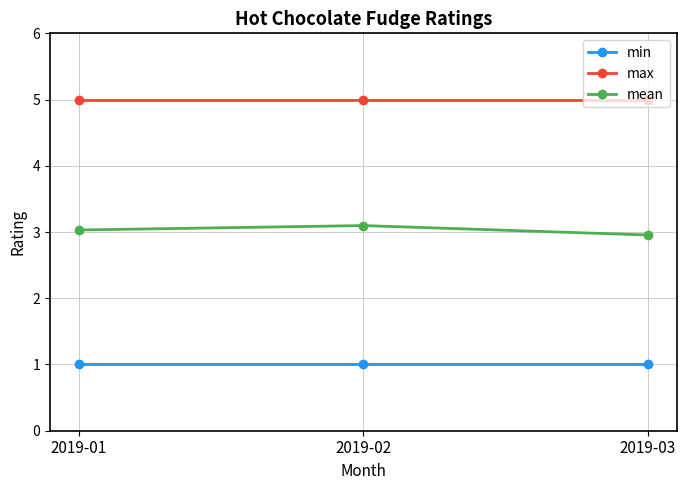

The min series shows 1.7 at 2019-01. True or false?

False